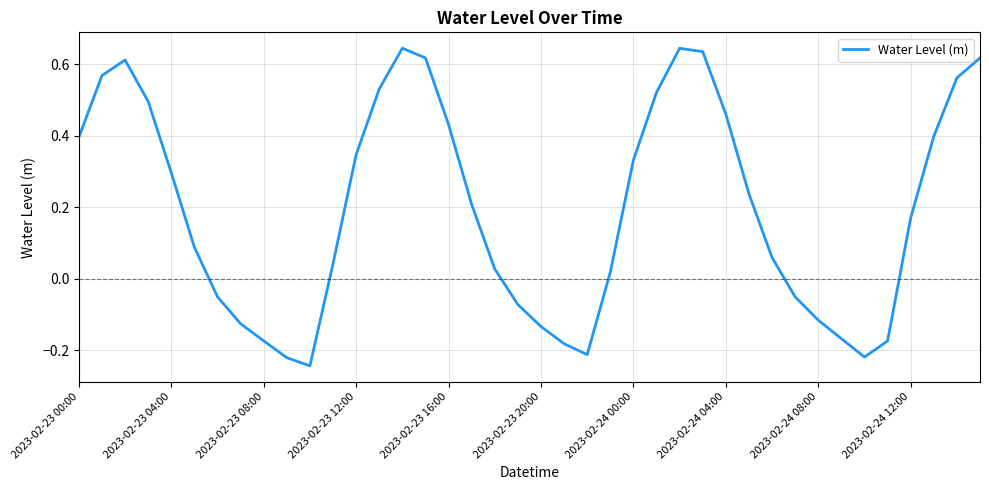

How many lines are shown in the chart?

1